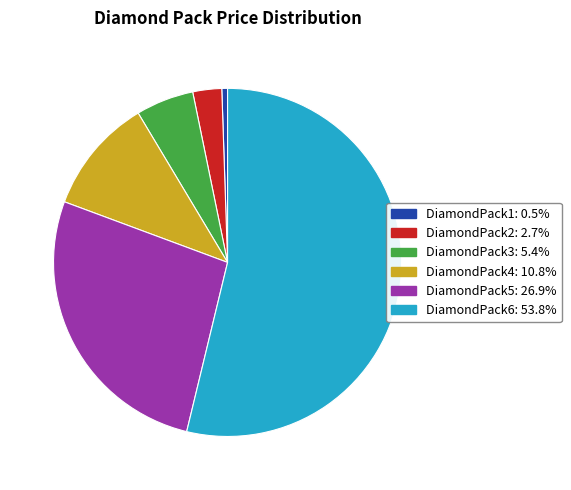

Rank the categories by value from highest to lowest.

DiamondPack6, DiamondPack5, DiamondPack4, DiamondPack3, DiamondPack2, DiamondPack1